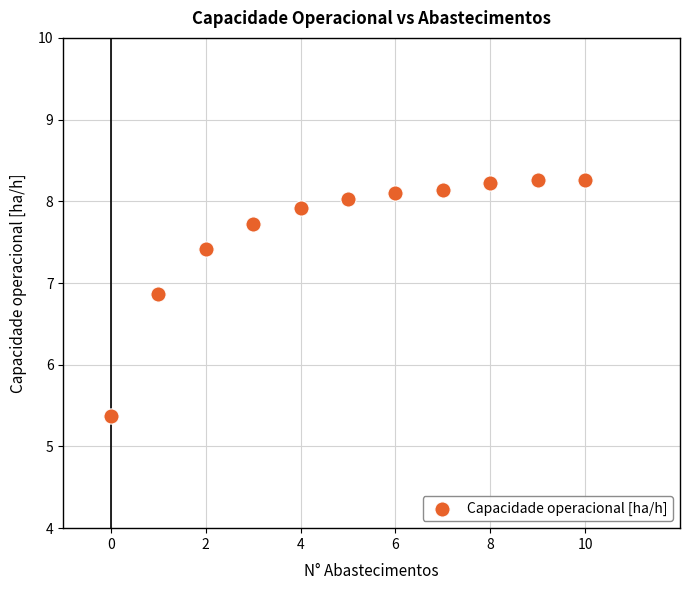

What Y value in the scatter plot is closest to 6?

5.4